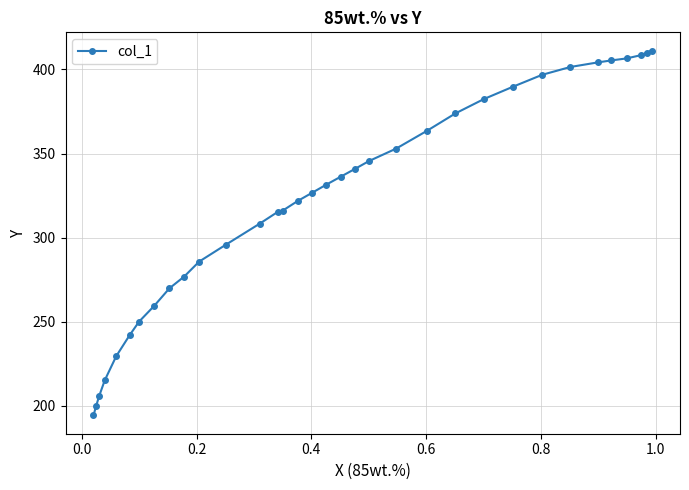

What is the value of the 19th point from the left?

336.2